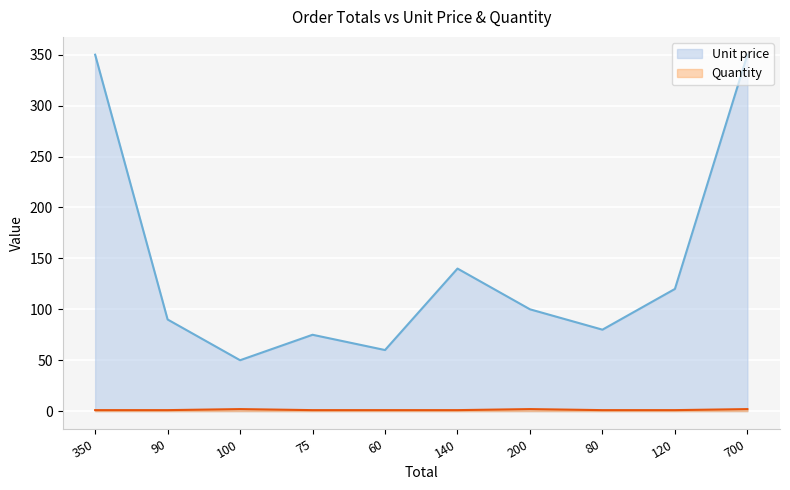

What is the label of the 2nd point from the right?

120